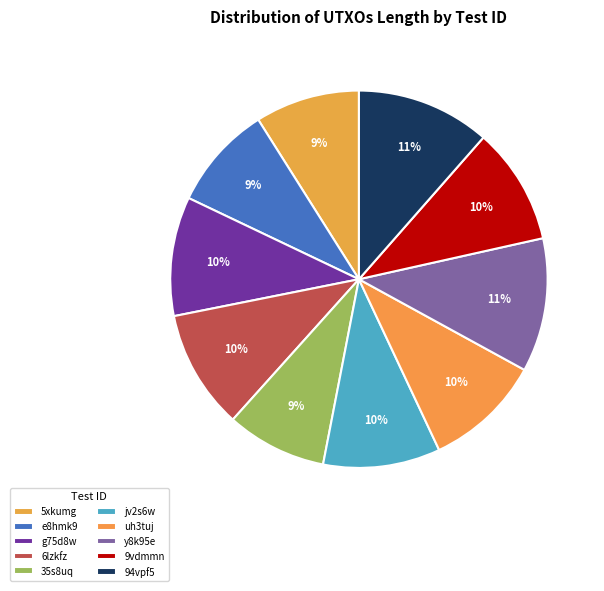

What is the smallest slice in the pie chart?

35s8uq